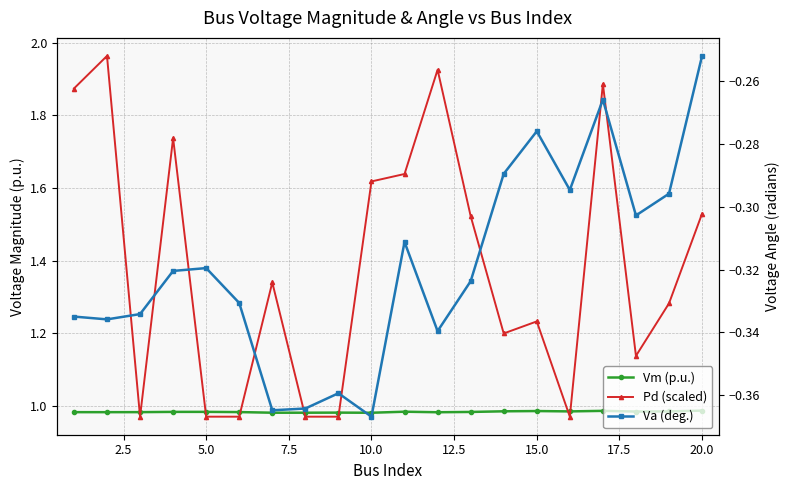

Reading left to right, what are all the values shown in this chart?

Vm (p.u.): 1.0	1.0	1.0	1.0	1.0	1.0	1.0	1.0	1.0	1.0	1.0	1.0	1.0	1.0	1.0	1.0	1.0	1.0	1.0	1.0
Pd (scaled): 1.9	2.0	1.0	1.7	1.0	1.0	1.3	1.0	1.0	1.6	1.6	1.9	1.5	1.2	1.2	1.0	1.9	1.1	1.3	1.5
Va (deg.): -0.3	-0.3	-0.3	-0.3	-0.3	-0.3	-0.4	-0.4	-0.4	-0.4	-0.3	-0.3	-0.3	-0.3	-0.3	-0.3	-0.3	-0.3	-0.3	-0.3